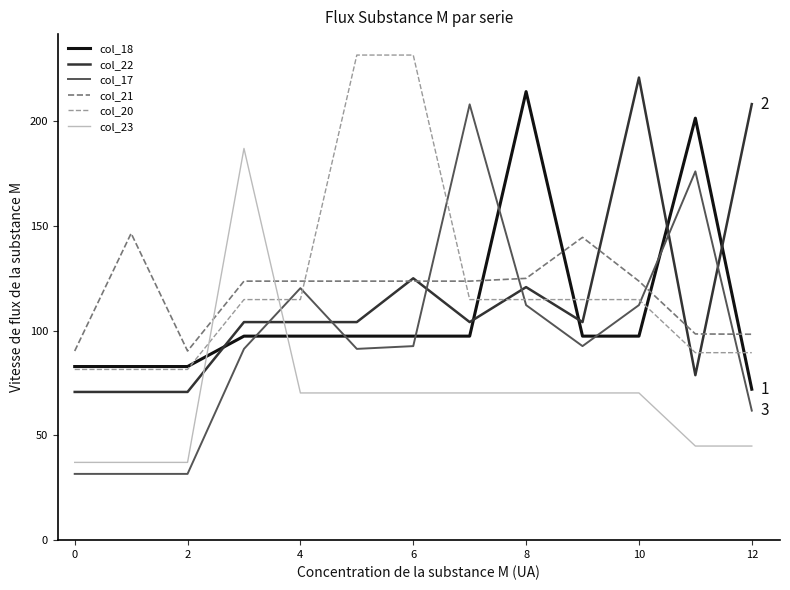

What is the lowest value of the col_23 series?

37.1